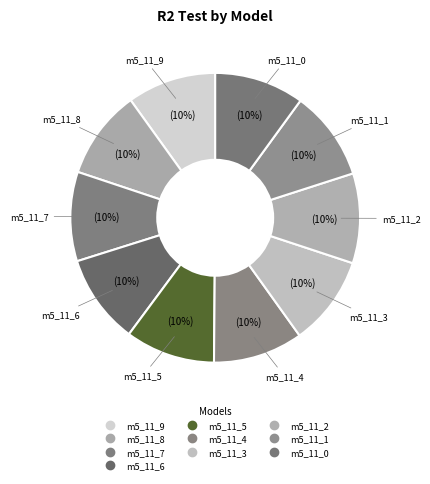

How many segments does this pie chart have?

10